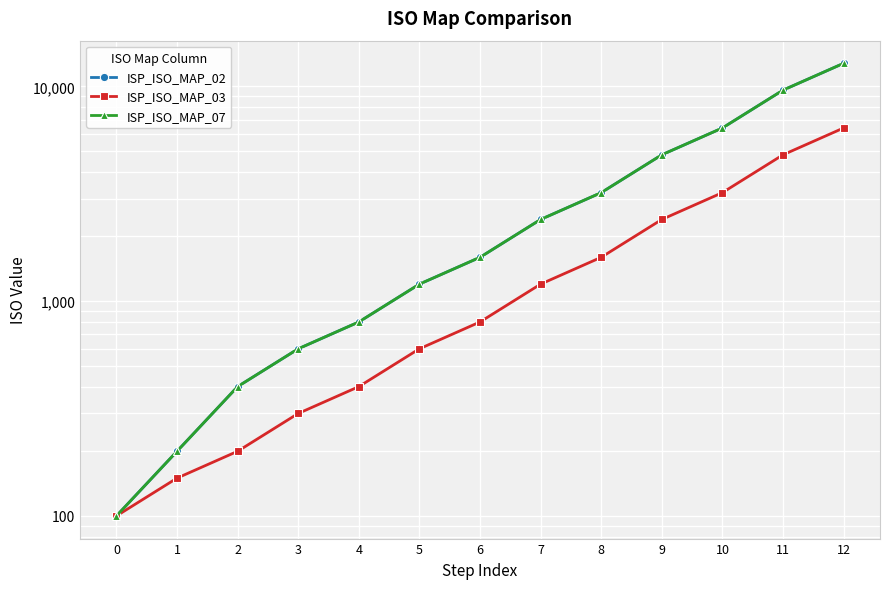

True or false: ISP_ISO_MAP_03 and ISP_ISO_MAP_07 intersect in this chart.

False